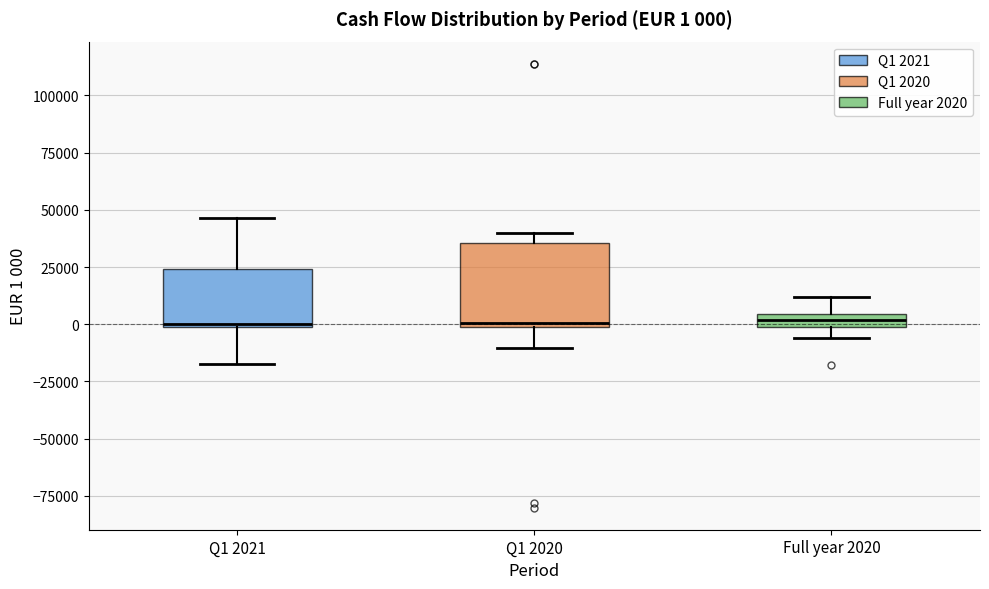

Which box is the tallest, from its lower edge to its upper edge?

Q1 2020